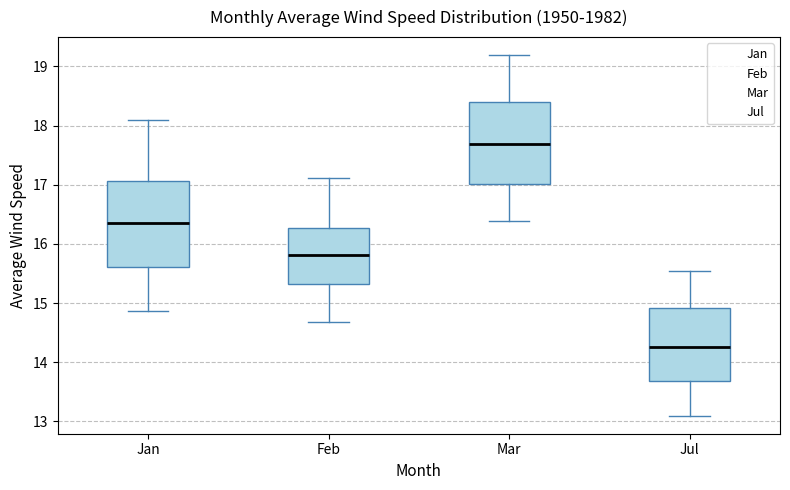

Reading left to right, transcribe this box plot: for each box, give where its median line is, the range the box spans, and where its two whiskers end, as read against the y-axis. The values are not printed on the chart, so give them approximately, as read against the axis.

Jan: median 16.4, box 15.6 to 17.1, whiskers 14.9 to 18.1
Feb: median 15.8, box 15.3 to 16.3, whiskers 14.7 to 17.1
Mar: median 17.7, box 17.0 to 18.4, whiskers 16.4 to 19.2
Jul: median 14.3, box 13.7 to 14.9, whiskers 13.1 to 15.5